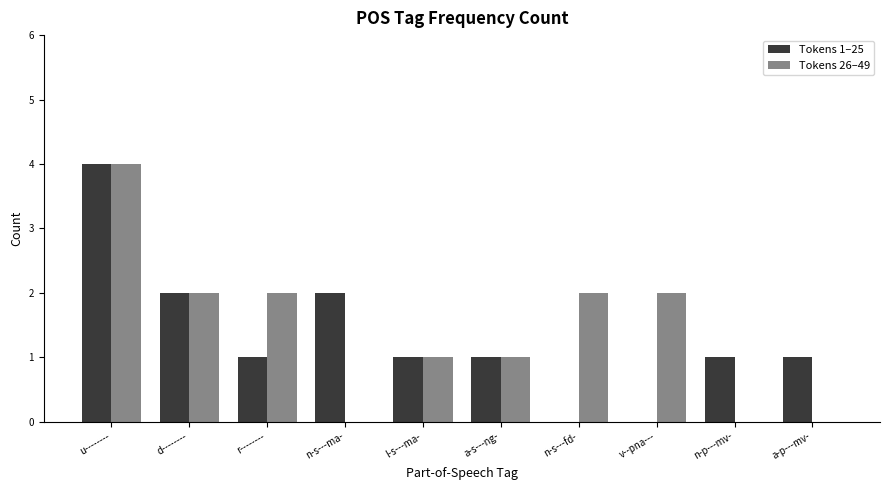

What is the highest value of the Tokens 1–25 series?

4